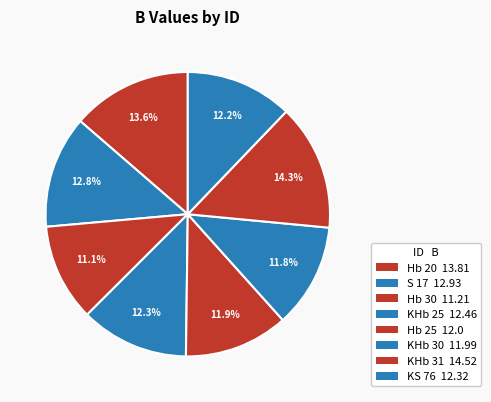

What is the ratio of the value at KS 76 to the value at Hb 30?

1.1